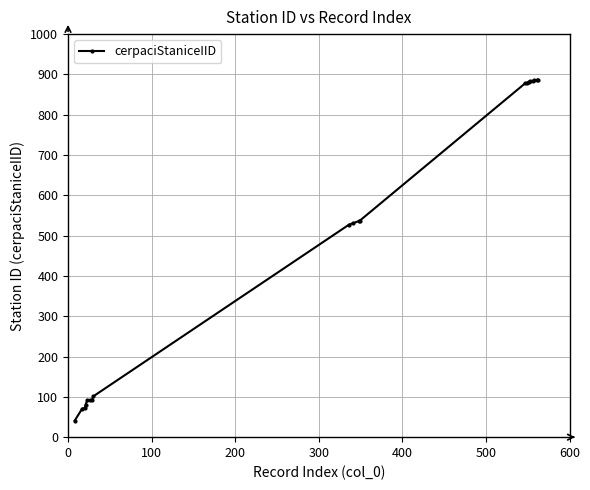

What is the difference between the second highest and second lowest values?

815